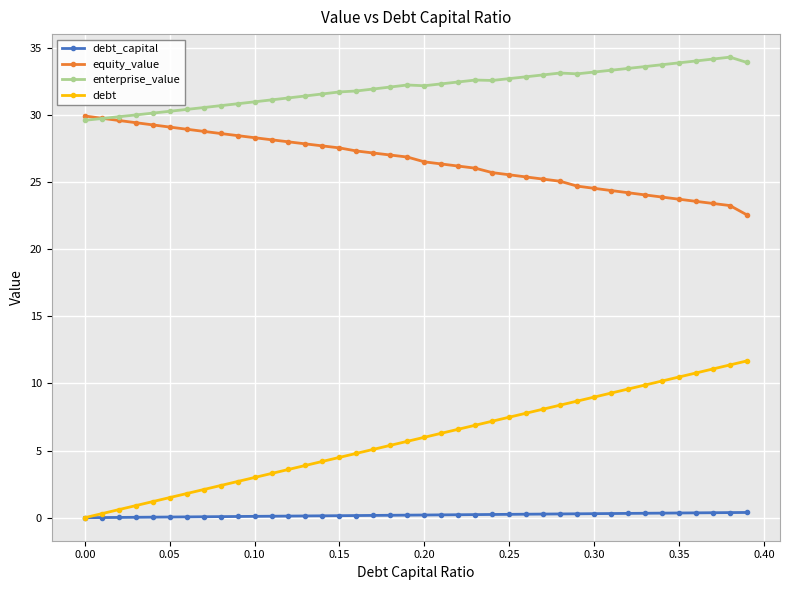

Rank the series by their maximum value, from lowest to highest.

debt_capital, debt, equity_value, enterprise_value